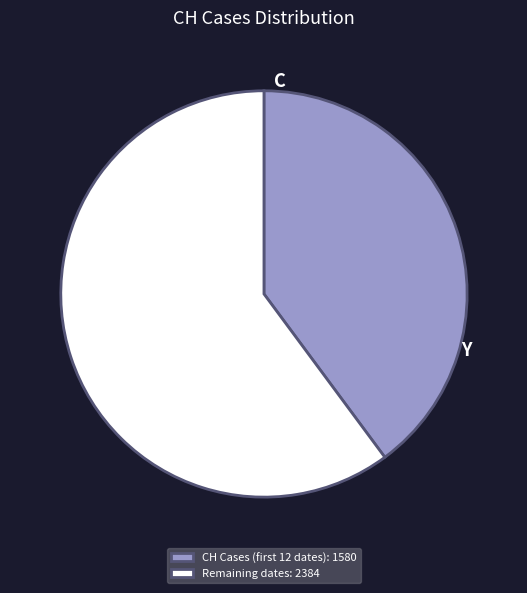

The Remaining dates: 2384 slice represents 60% of the pie. True or false?

True